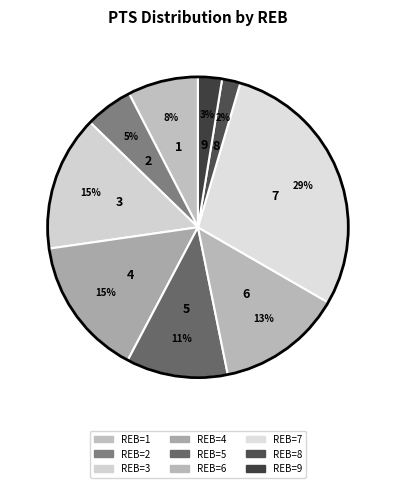

How many segments does this pie chart have?

9